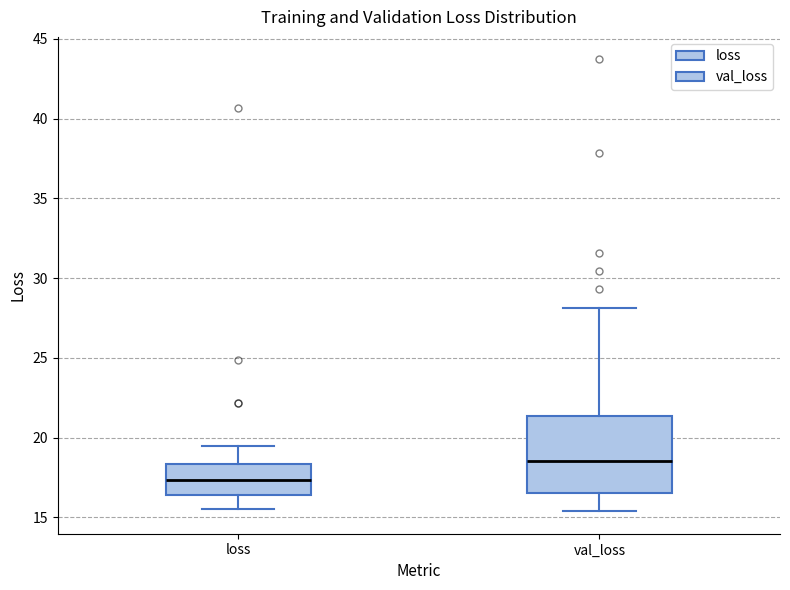

Which box's median line is the highest?

val_loss